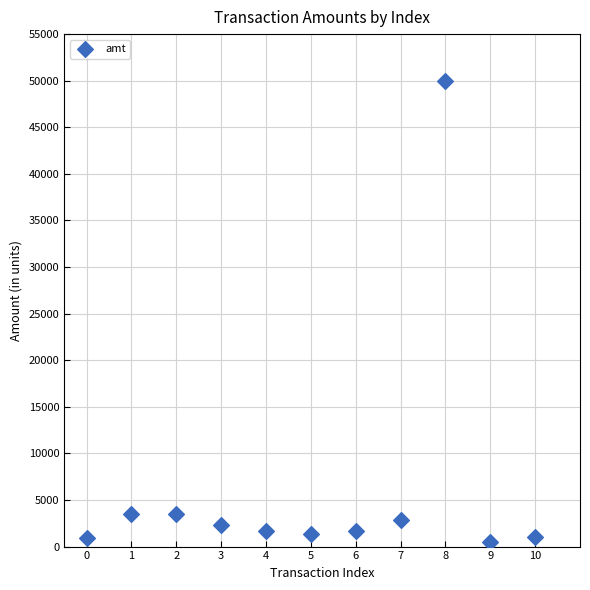

What is the range of Y values (max minus min)?

49500